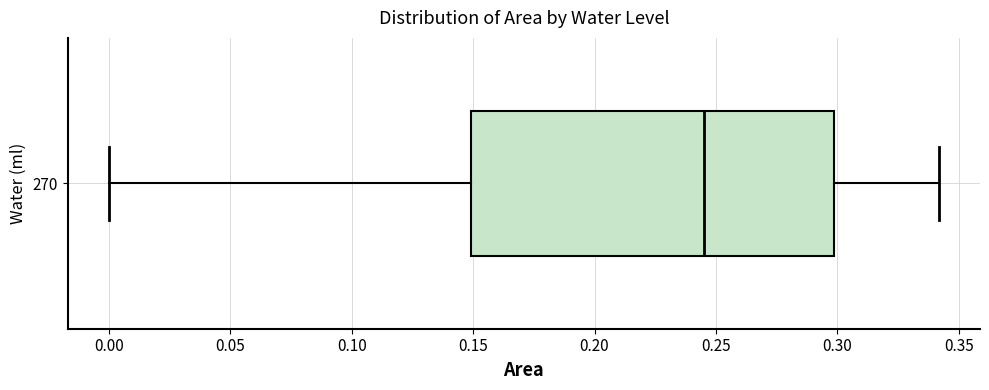

Read this box plot against the x-axis: the position of the median line, the range covered by the box, and the ends of both whiskers. The values are not printed on the chart, so give them approximately, as read against the axis.

median 0.245, box 0.150 to 0.300, whiskers 0.000 to 0.340